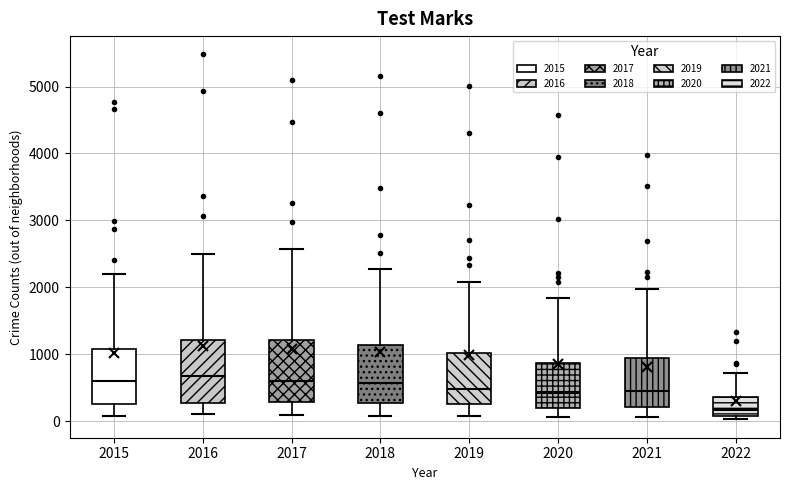

Where does the median line of the box at x = 2020 sit on the y-axis? The values are not printed on the chart, so give them approximately, as read against the axis.

400